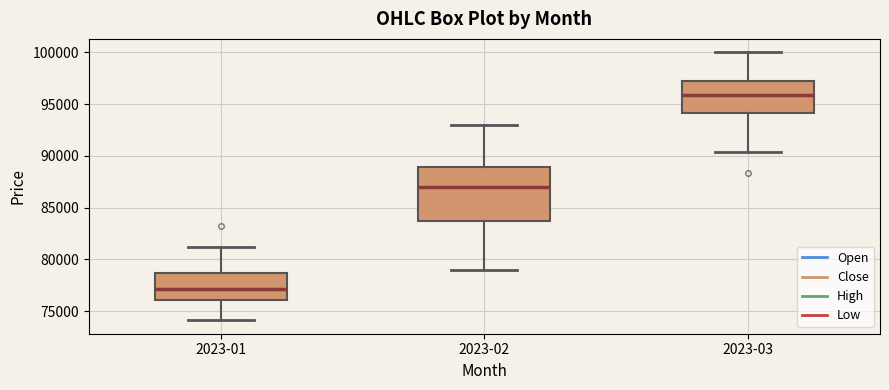

Which box is the tallest, from its lower edge to its upper edge?

2023-02